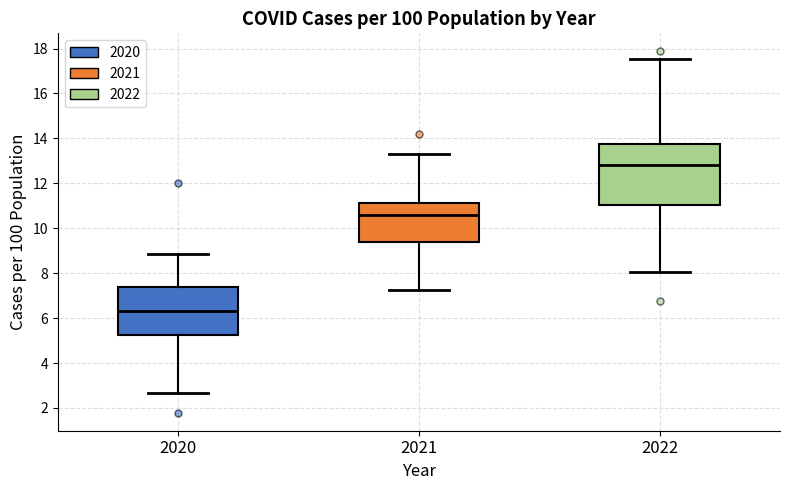

Which box's median line is the highest?

2022